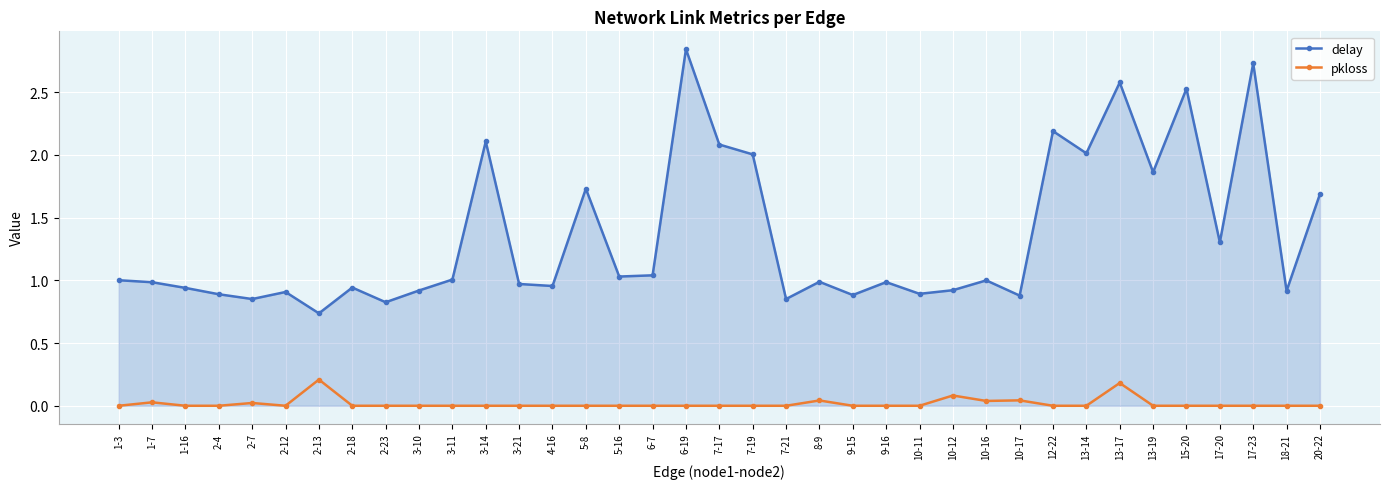

Which category has the lowest value in the delay series?

2-13